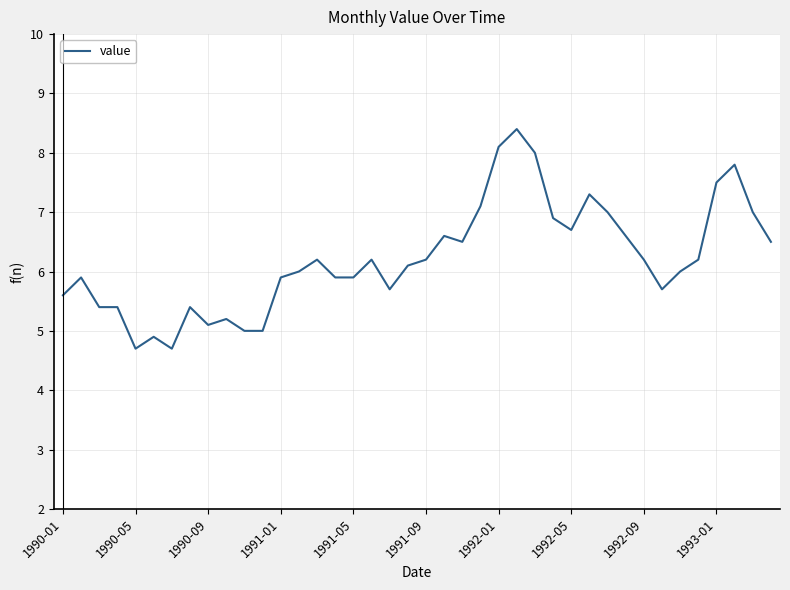

What is the difference between the maximum and minimum values?

3.7